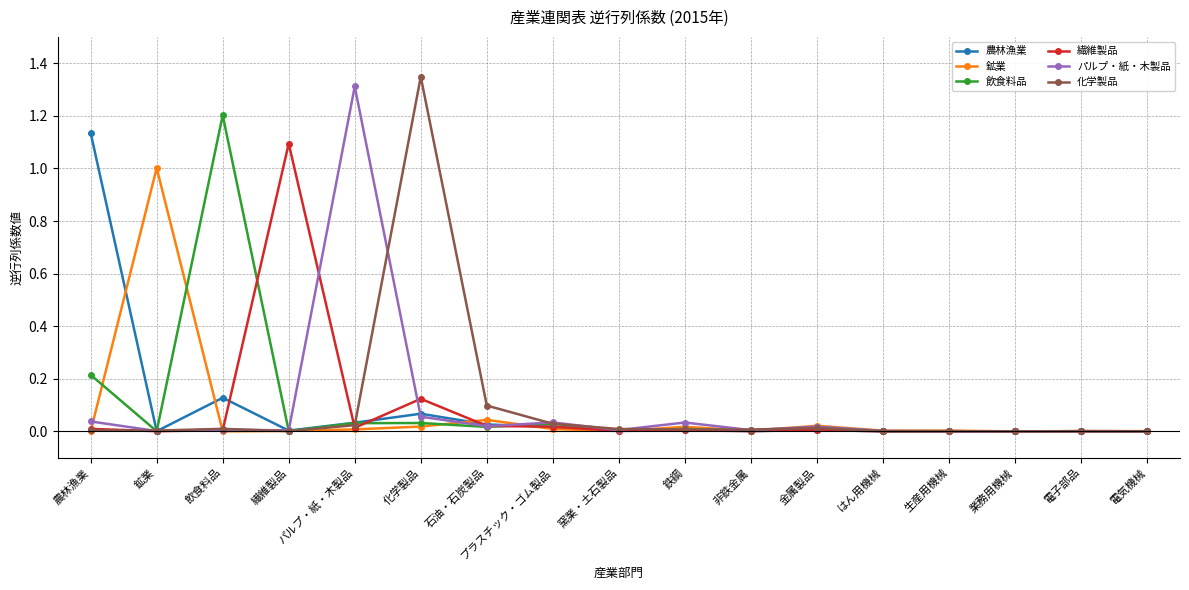

At which category does the chart reach its peak across all series?

化学製品